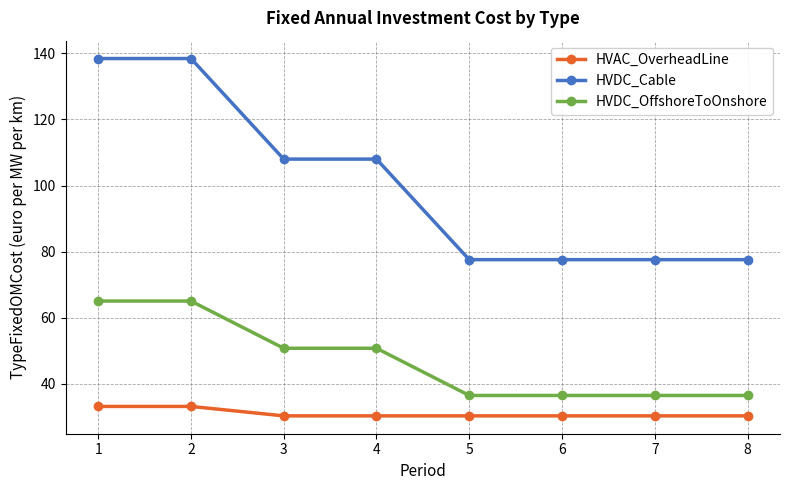

What is the maximum value shown in the chart?

138.5